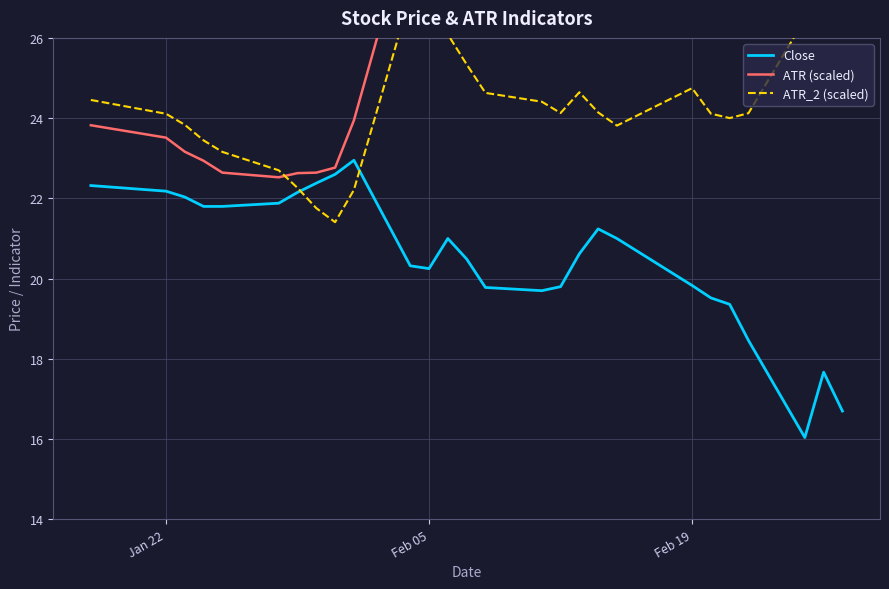

Does the chart have visible grid lines?

Yes